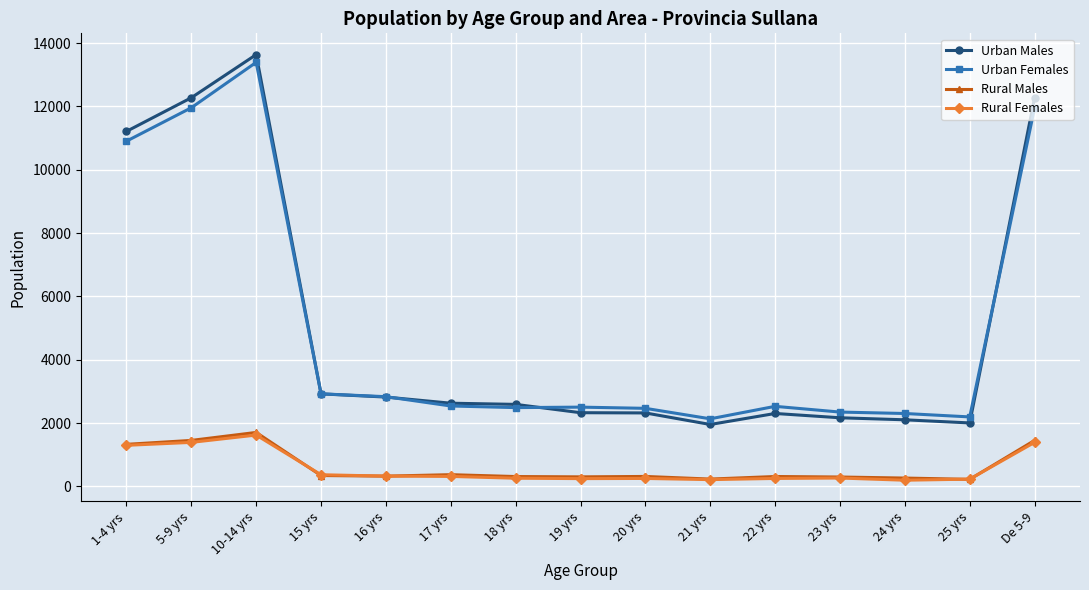

True or false: Urban Males and Rural Females cross at least once.

False